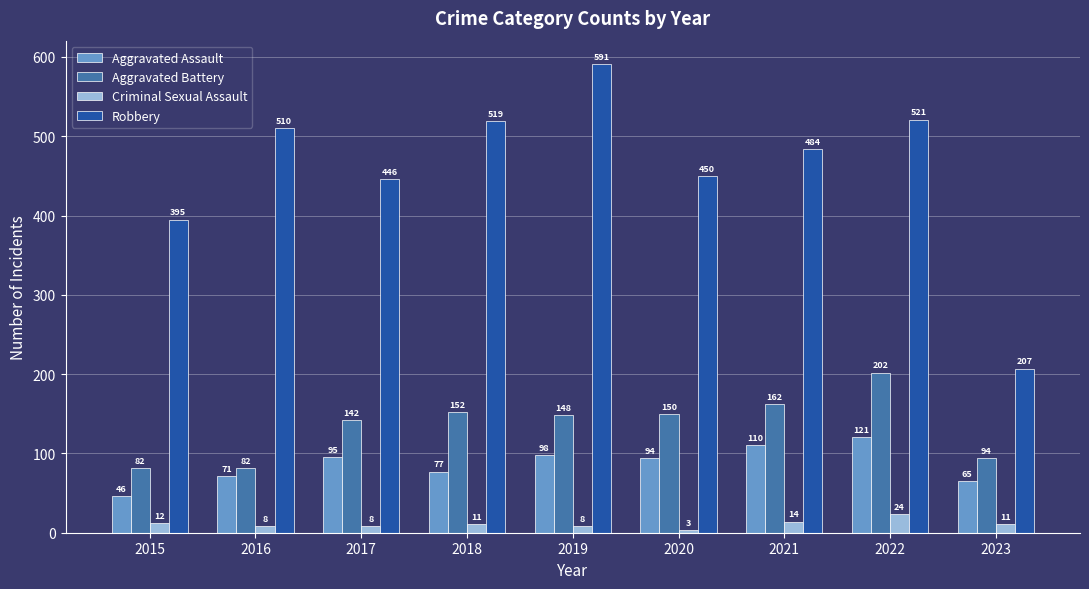

Which series has the widest spread of values?

Robbery